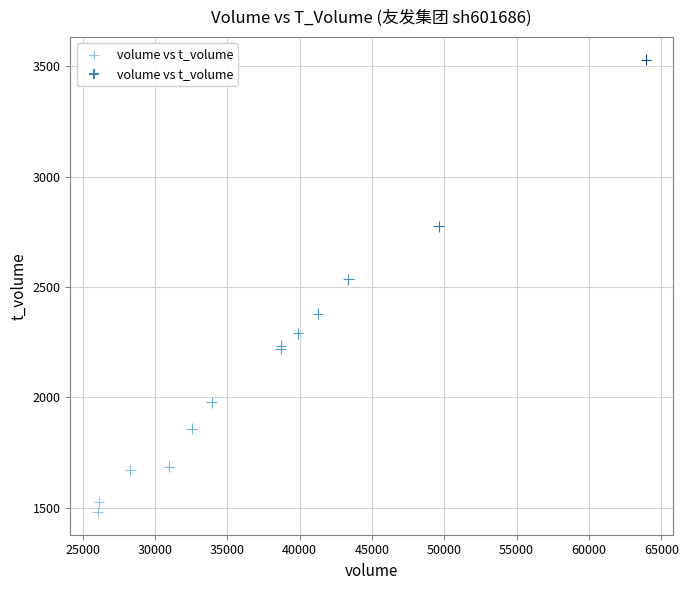

What Y value in the scatter plot is closest to 2504?

2535